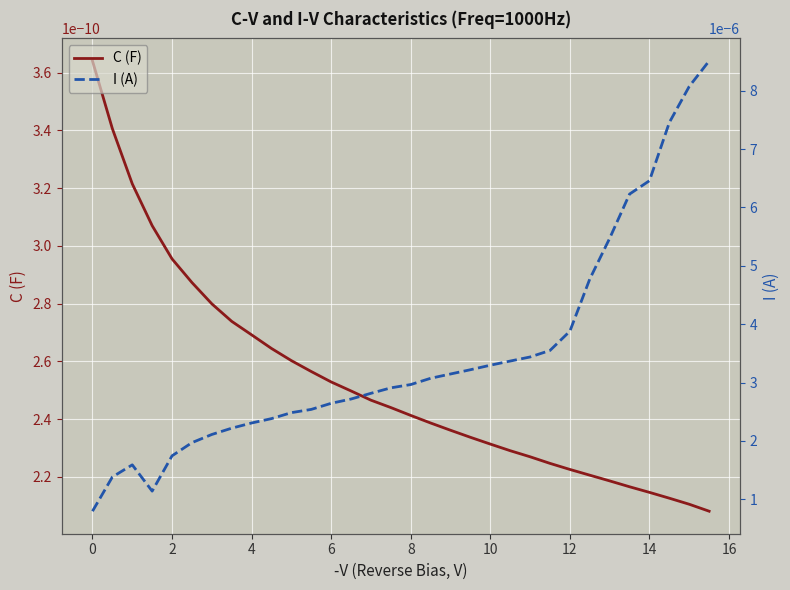

Rank the series by their maximum value, from highest to lowest.

I (A), C (F)